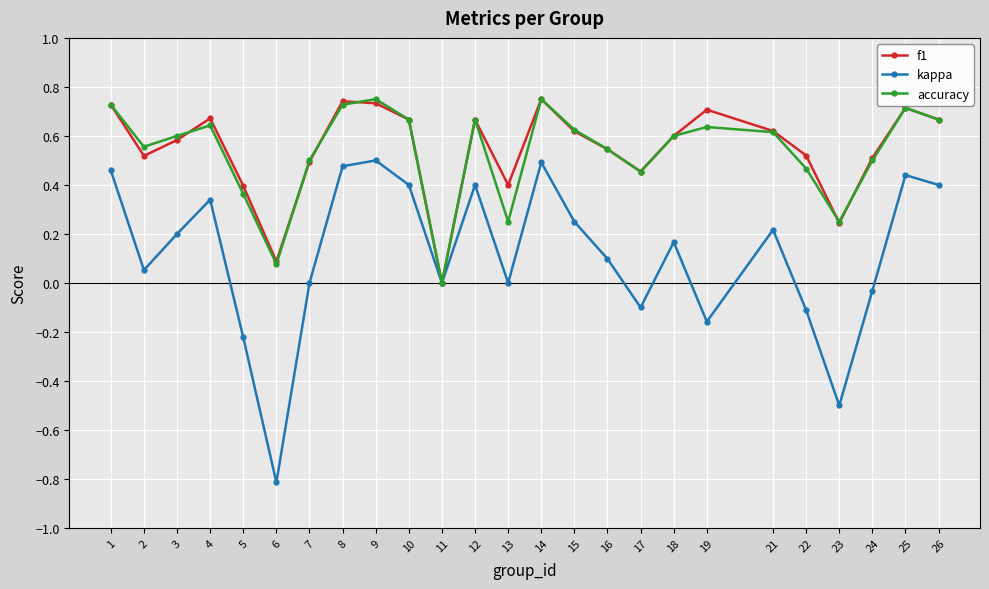

The value of kappa at 18 is 0.3. True or false?

False